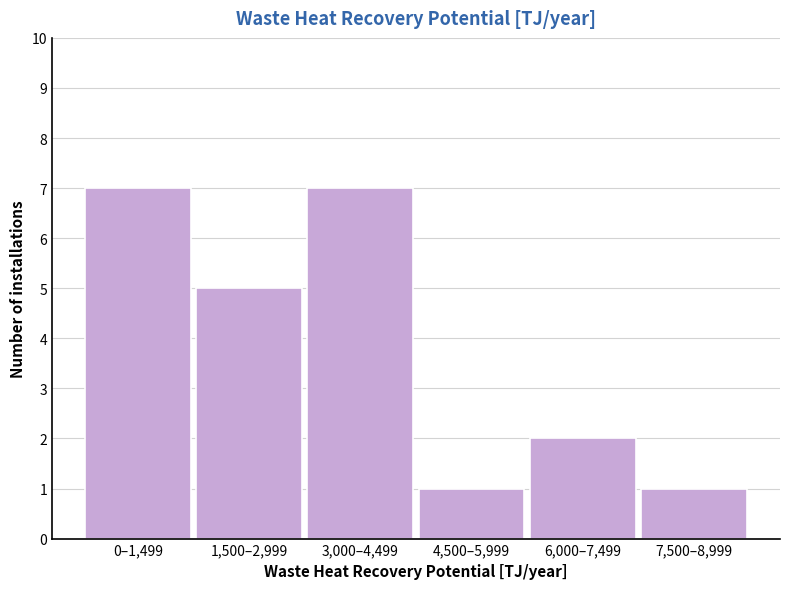

Reading right to left, transcribe all the data shown in this chart.

1	2	1	7	5	7